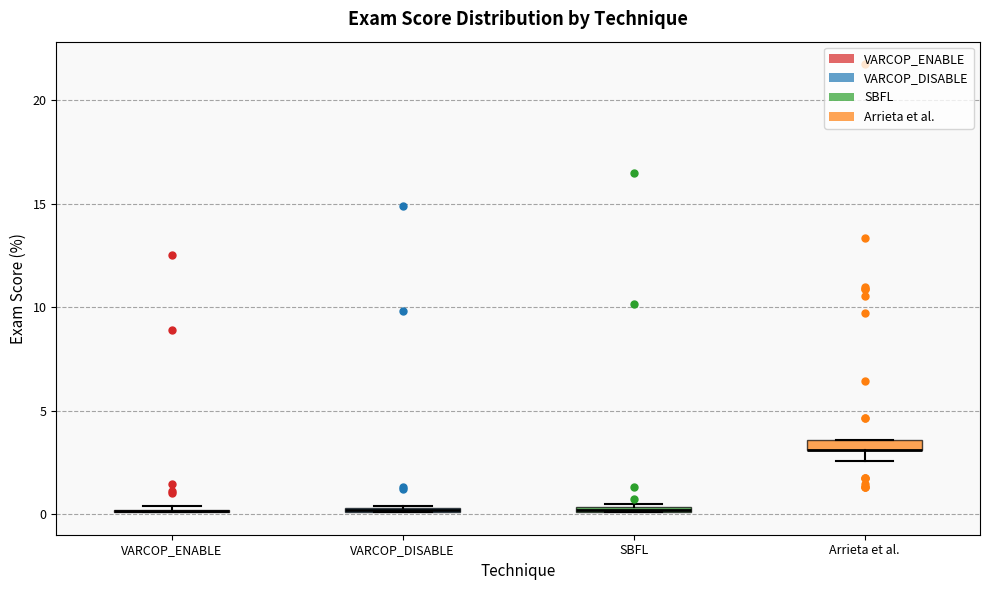

Where is the lower edge of the box for Arrieta et al. on the y-axis? The values are not printed on the chart, so give them approximately, as read against the axis.

3.0